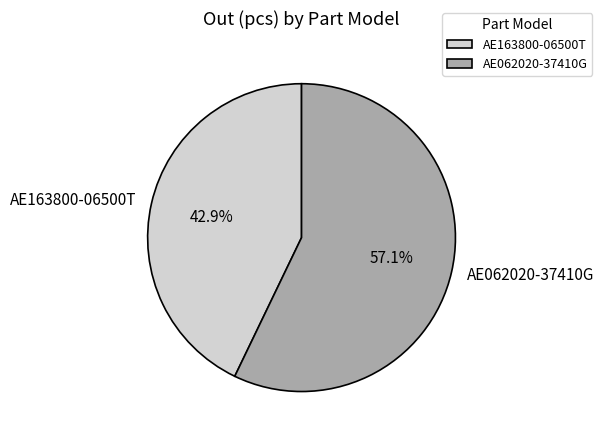

To the nearest percent, what is the difference between the AE163800-06500T and AE062020-37410G slice percentages?

14%